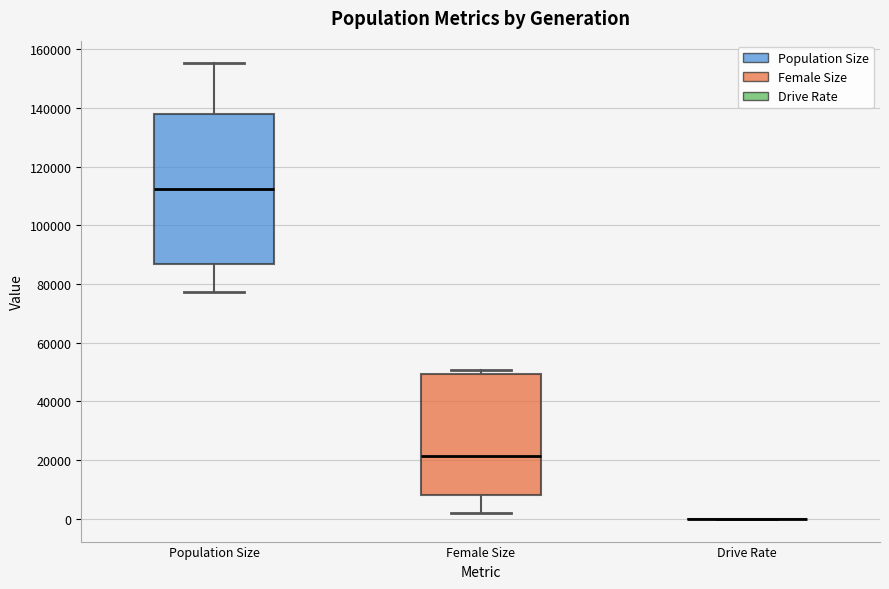

Reading left to right, read every box against the y-axis: the position of its median line, the range the box covers, and the ends of its whiskers. The values are not printed on the chart, so give them approximately, as read against the axis.

Population Size: median 112000, box 86000 to 138000, whiskers 78000 to 156000
Female Size: median 22000, box 8000 to 50000, whiskers 2000 to 50000 (just above the box's upper edge)
Drive Rate: box collapsed to a line at 0, whiskers 0 to 0